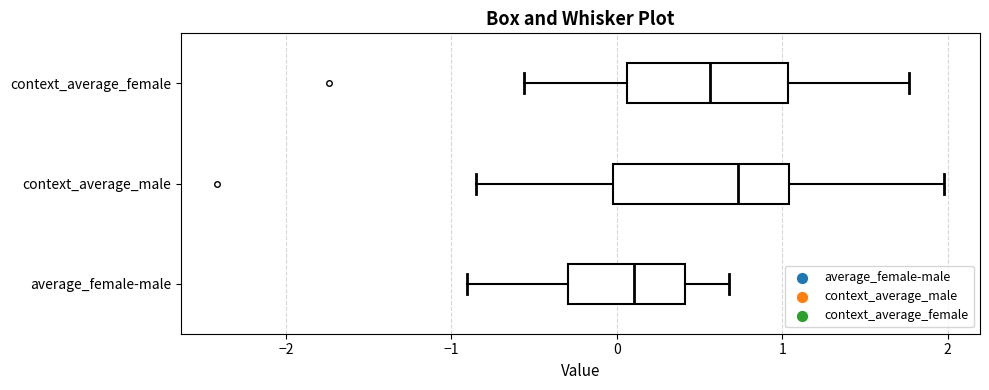

Reading bottom to top, read every box against the x-axis: the position of its median line, the range the box covers, and the ends of its whiskers. The values are not printed on the chart, so give them approximately, as read against the axis.

average_female-male: median 0.1, box -0.3 to 0.4, whiskers -0.9 to 0.7
context_average_male: median 0.7, box 0.0 to 1.0, whiskers -0.8 to 2.0
context_average_female: median 0.6, box 0.1 to 1.0, whiskers -0.6 to 1.8